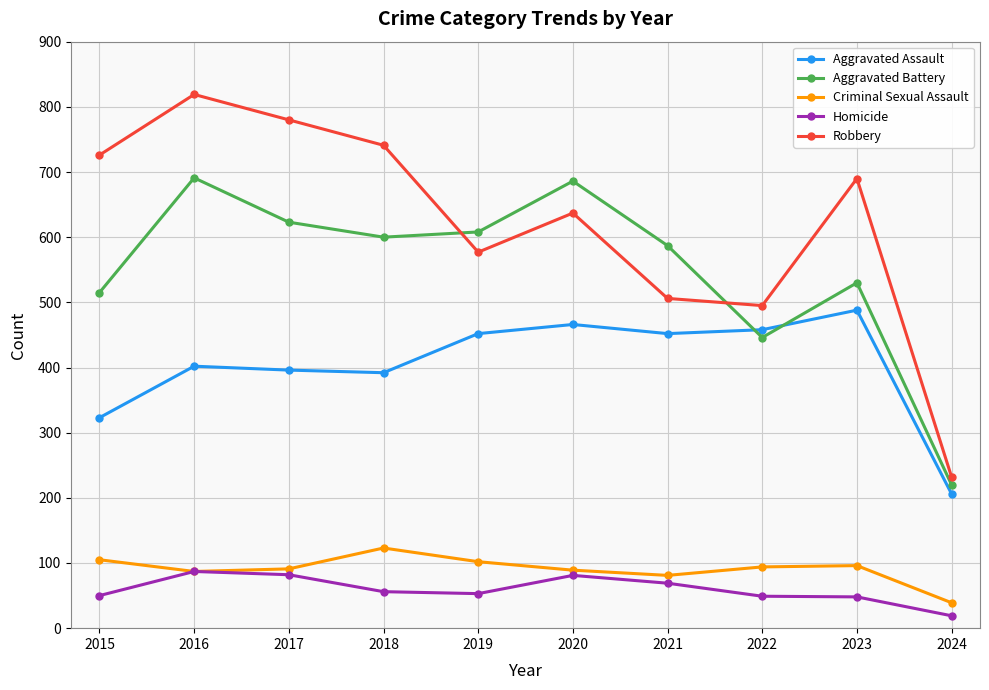

What is the difference between the maximum and minimum values in the Robbery series?

587